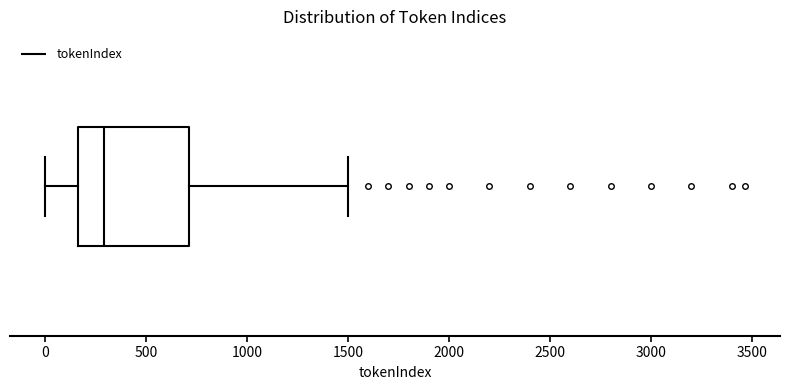

Where does the left whisker of the box end on the x-axis? The values are not printed on the chart, so give them approximately, as read against the axis.

0